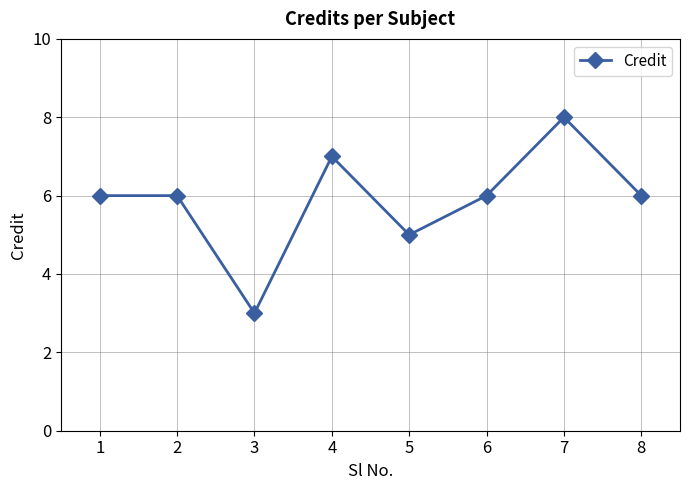

What is the smallest value displayed?

3